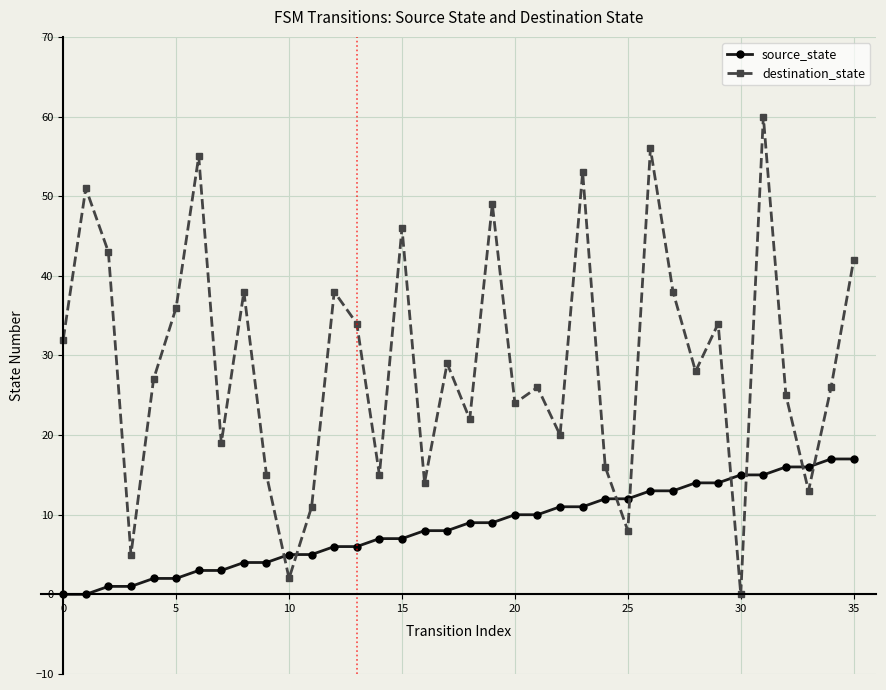

Which series has the largest range (max minus min)?

destination_state